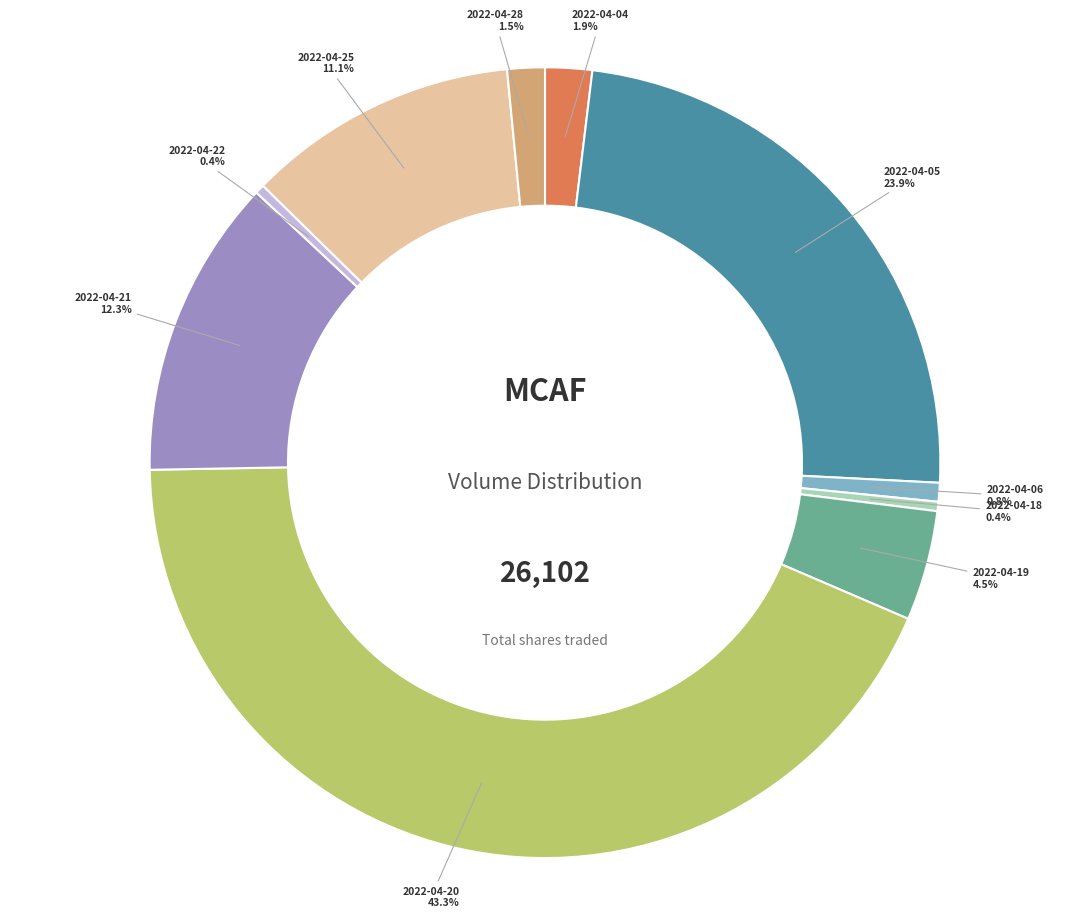

Does any single category account for the majority?

No